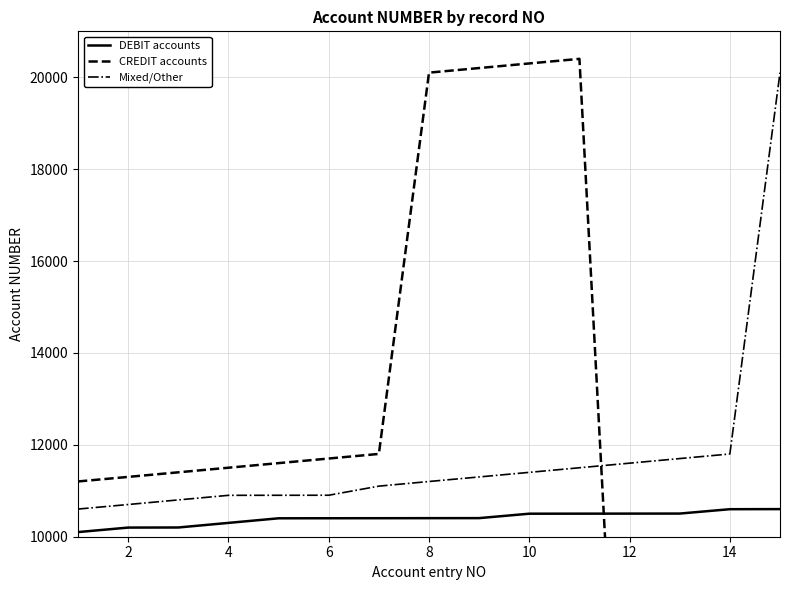

What is the lowest value of the Mixed/Other series?

10602